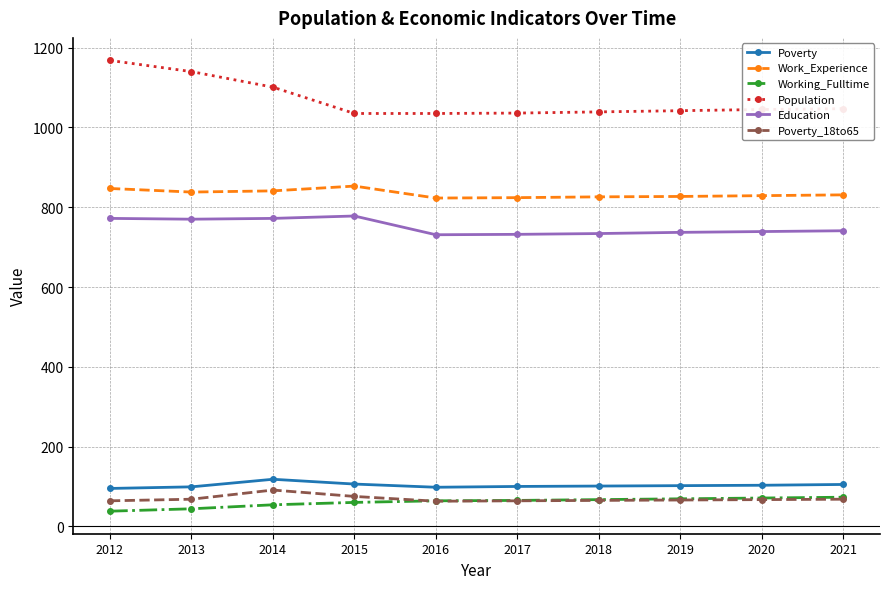

What is the difference between the second highest and minimum values in the Poverty_18to65 series?

12